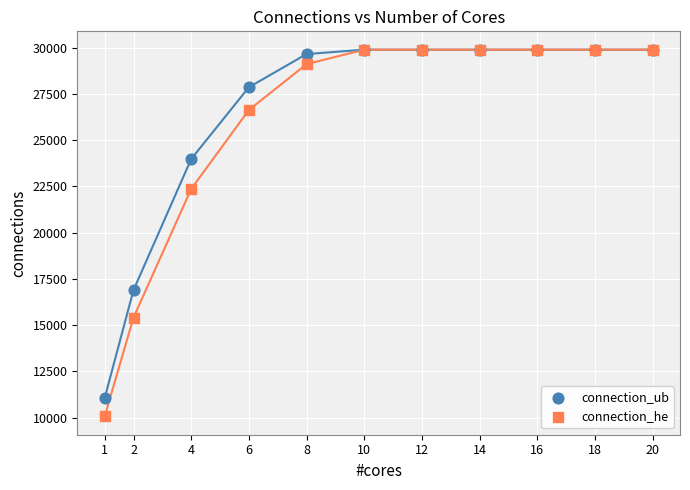

In the connection_he series, what Y value is closest to 19980?

22364